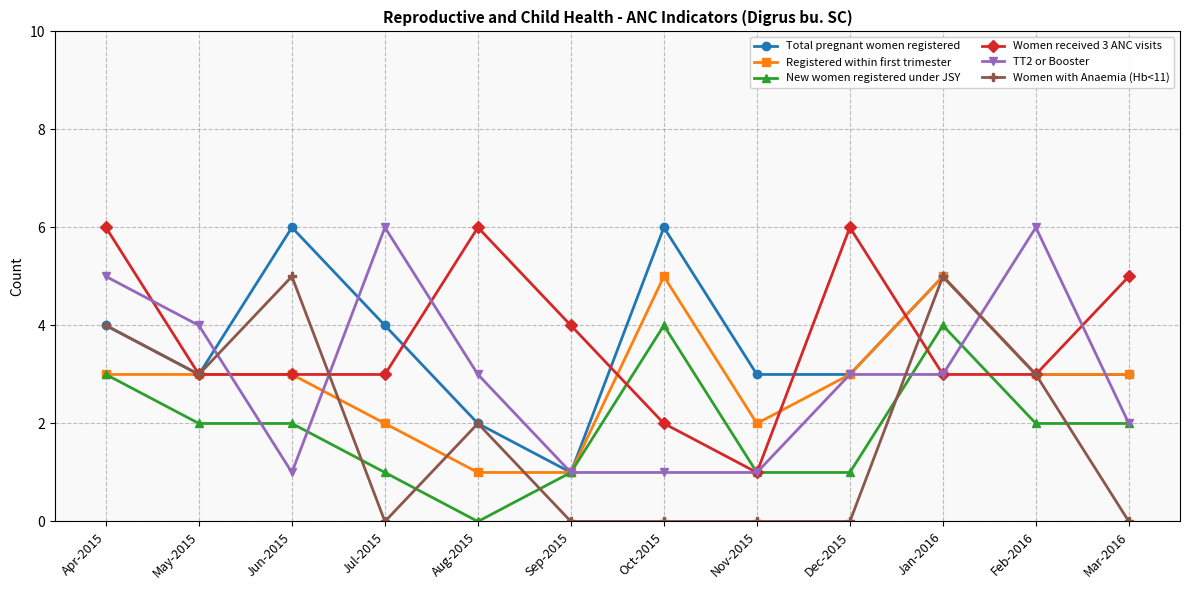

How many lines are shown in the chart?

6